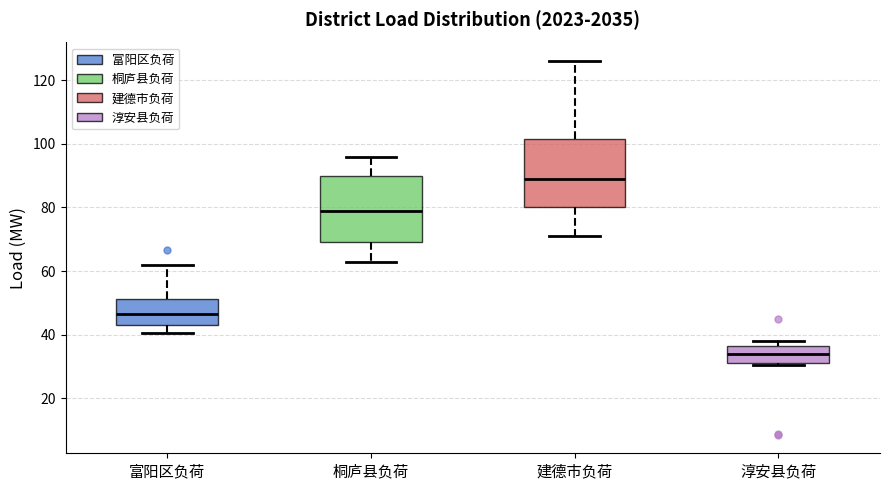

Which box has the highest median line?

建德市负荷